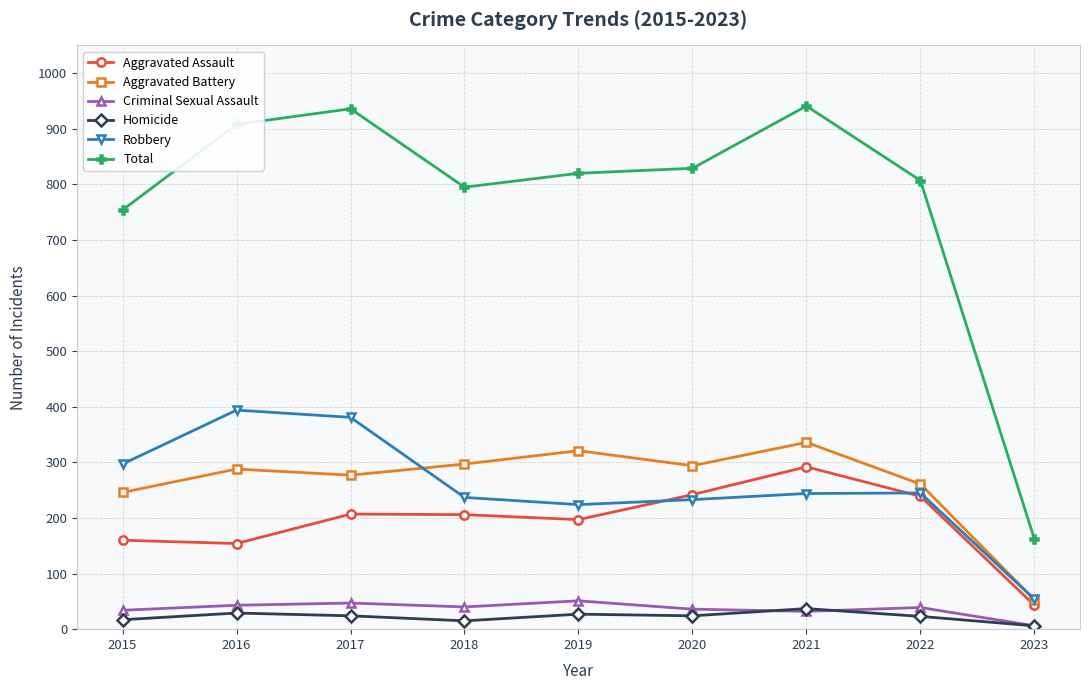

Which series has the widest spread of values?

Total